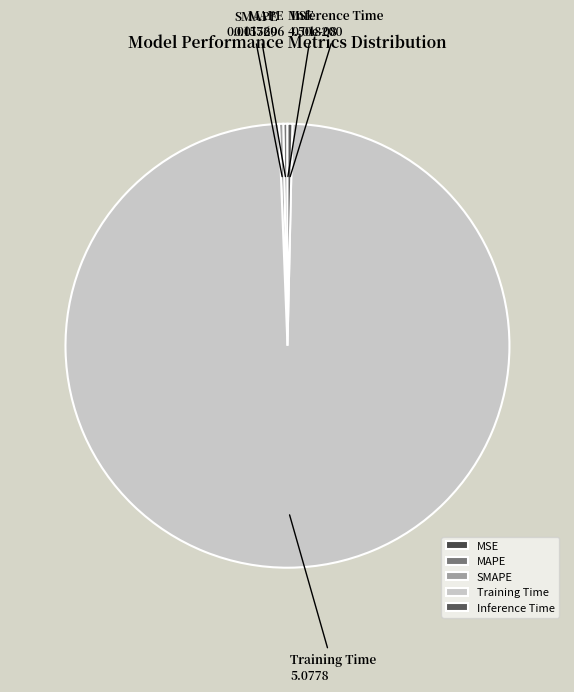

Between MAPE and Training Time, which is larger?

Training Time